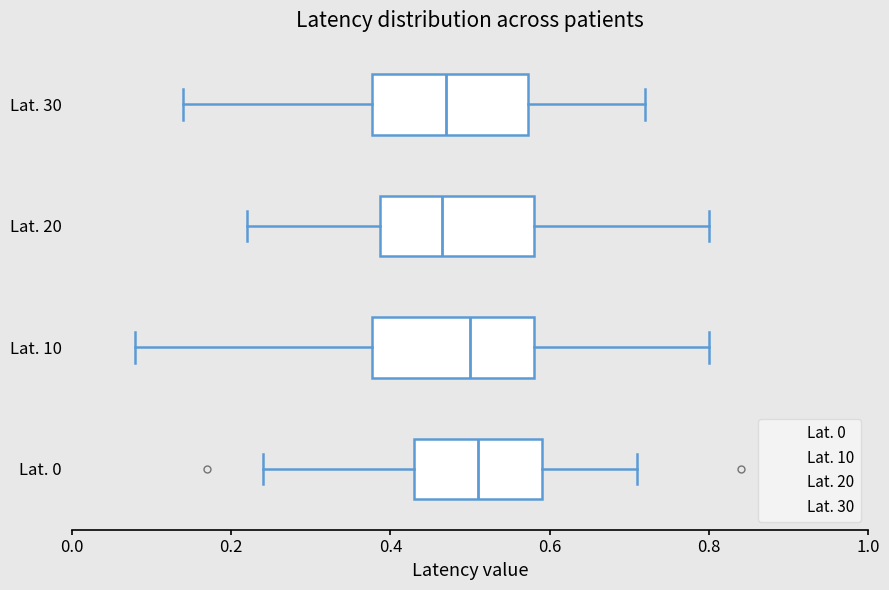

Reading bottom to top, transcribe this box plot: for each box, give where its median line is, the range the box spans, and where its two whiskers end, as read against the x-axis. The values are not printed on the chart, so give them approximately, as read against the axis.

Lat. 0: median 0.52, box 0.44 to 0.60, whiskers 0.24 to 0.72
Lat. 10: median 0.50, box 0.38 to 0.58, whiskers 0.08 to 0.80
Lat. 20: median 0.46, box 0.38 to 0.58, whiskers 0.22 to 0.80
Lat. 30: median 0.48, box 0.38 to 0.58, whiskers 0.14 to 0.72